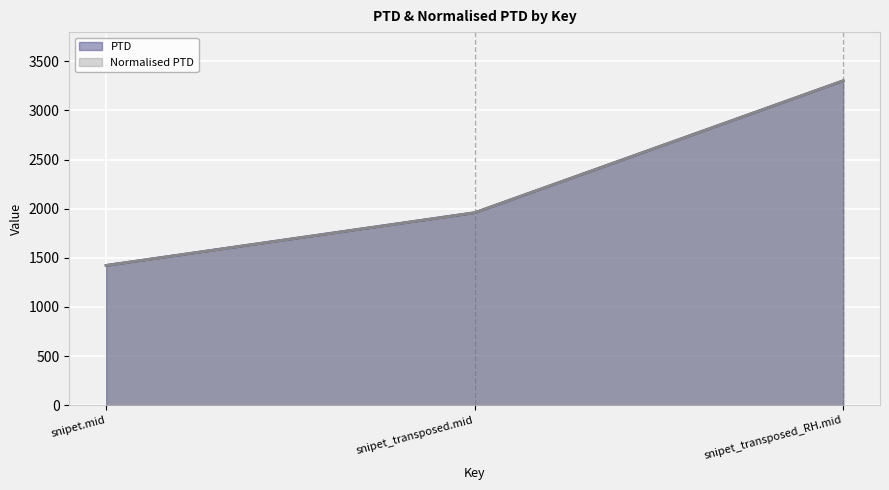

How many data points in PTD are above 1958?

2